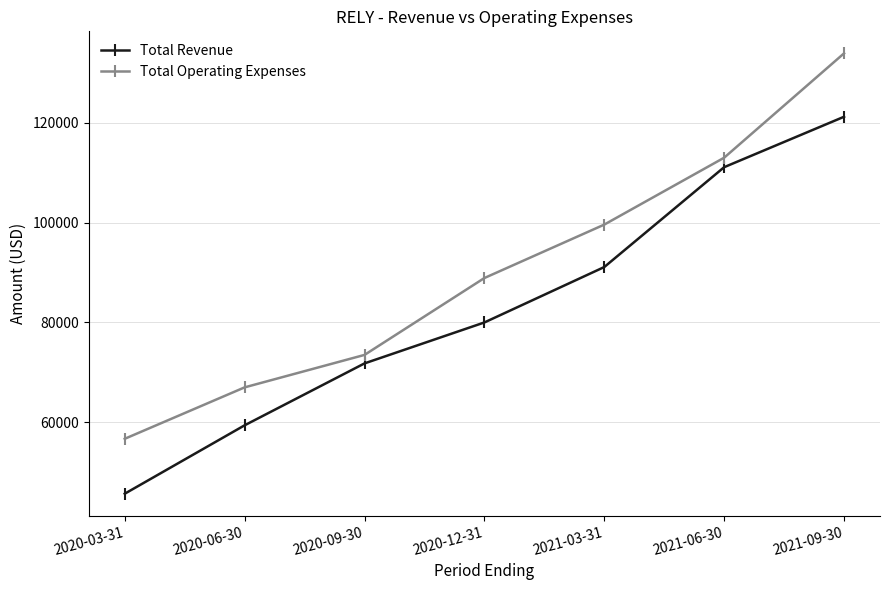

True or false: Total Revenue has more than 1 interior local peaks.

False